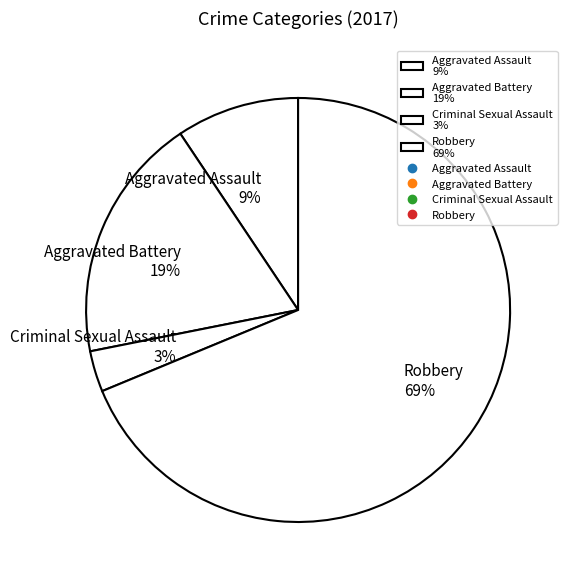

Rank the categories by value from lowest to highest.

Criminal Sexual Assault, Aggravated Assault, Aggravated Battery, Robbery